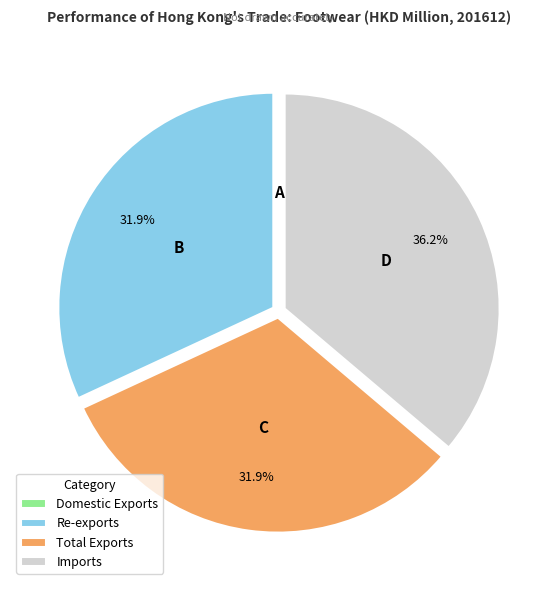

What percentage is NOT represented by Imports?

63.8%